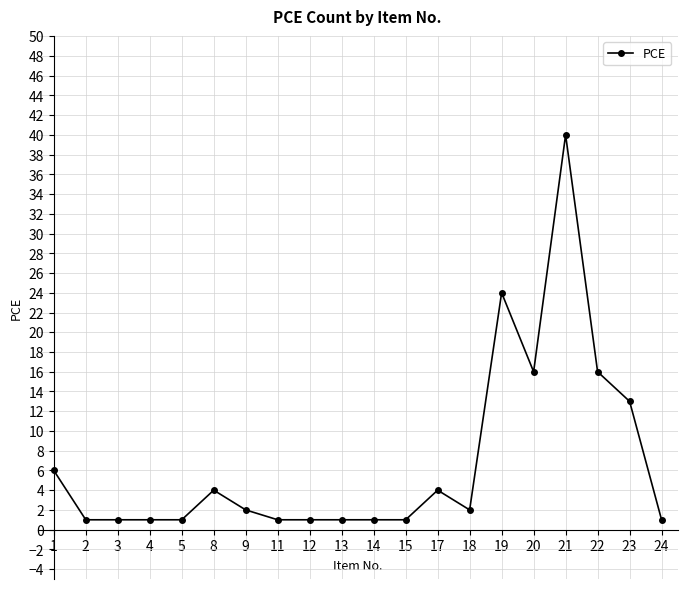

Is this an area chart (filled region under the line)?

No